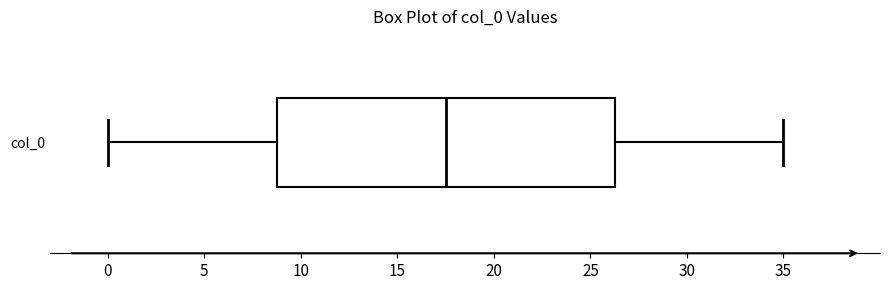

Transcribe this box plot: give where the median line is, the range the box spans, and where the two whiskers end, as read against the x-axis. The values are not printed on the chart, so give them approximately, as read against the axis.

median 17.5, box 9.0 to 26.5, whiskers 0.0 to 35.0